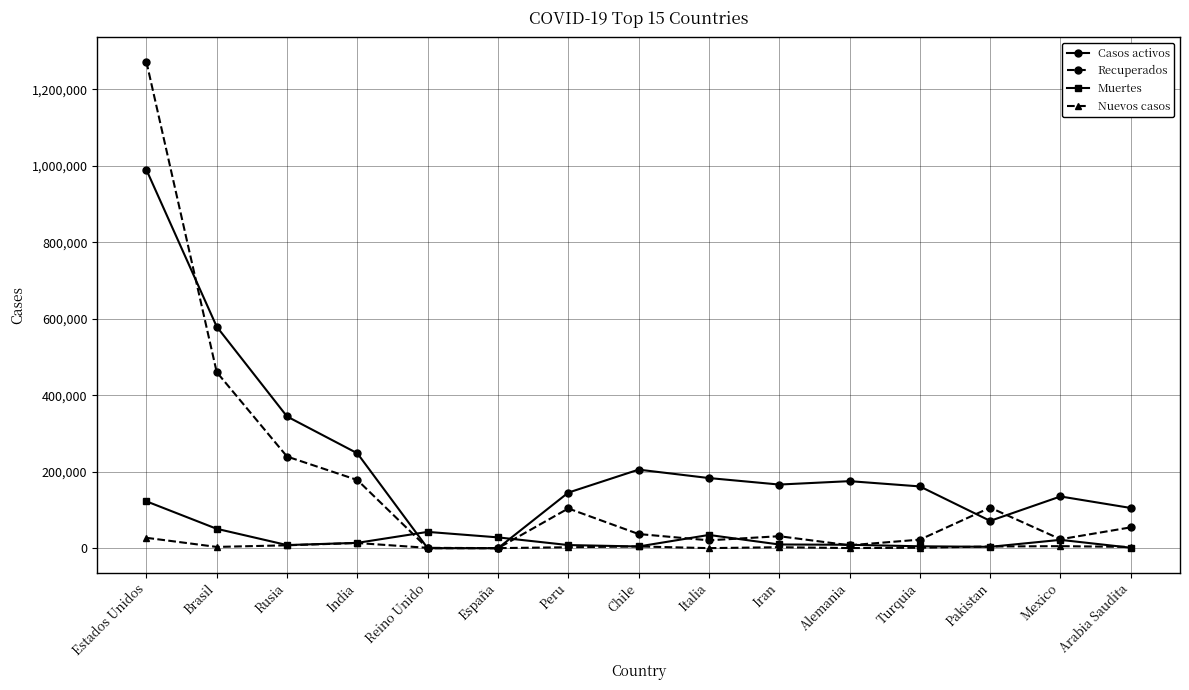

What is the maximum value for Casos activos?

989443